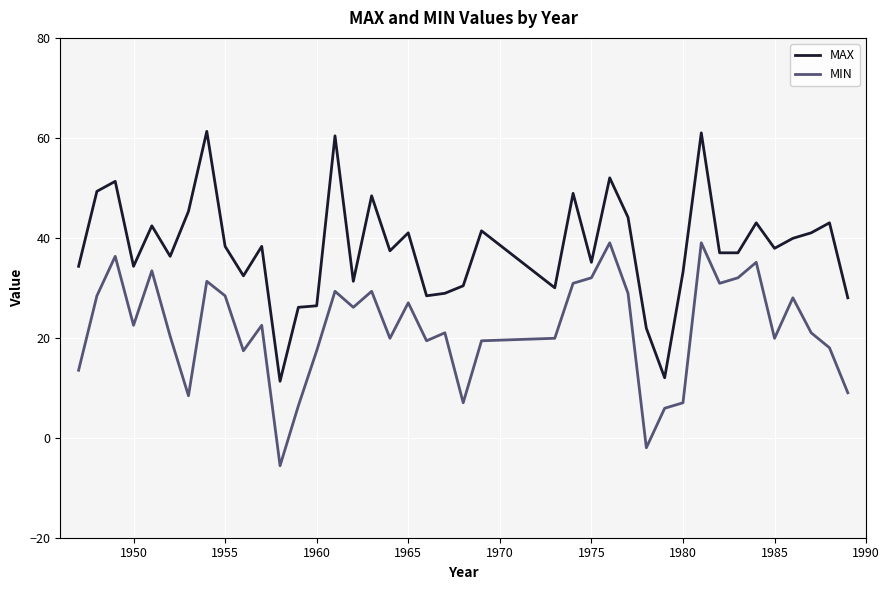

Which series has the largest range (max minus min)?

MAX